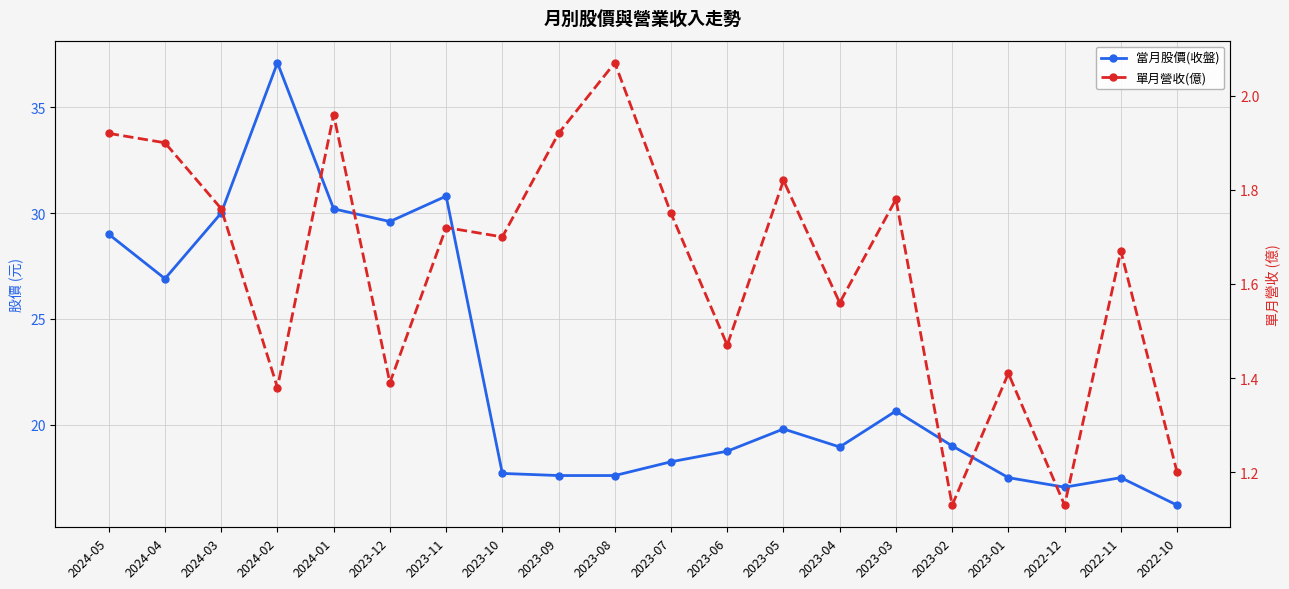

At which category does 單月營收(億) reach its first local peak?

2024-01